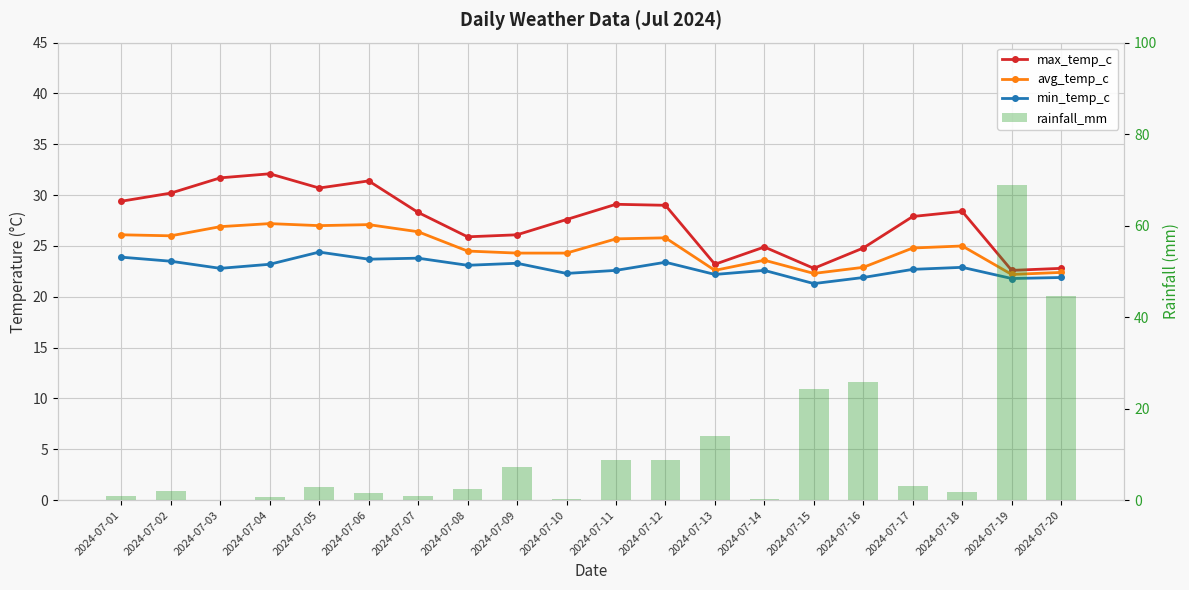

The max_temp_c series shows 36.1 at 2024-07-19. True or false?

False